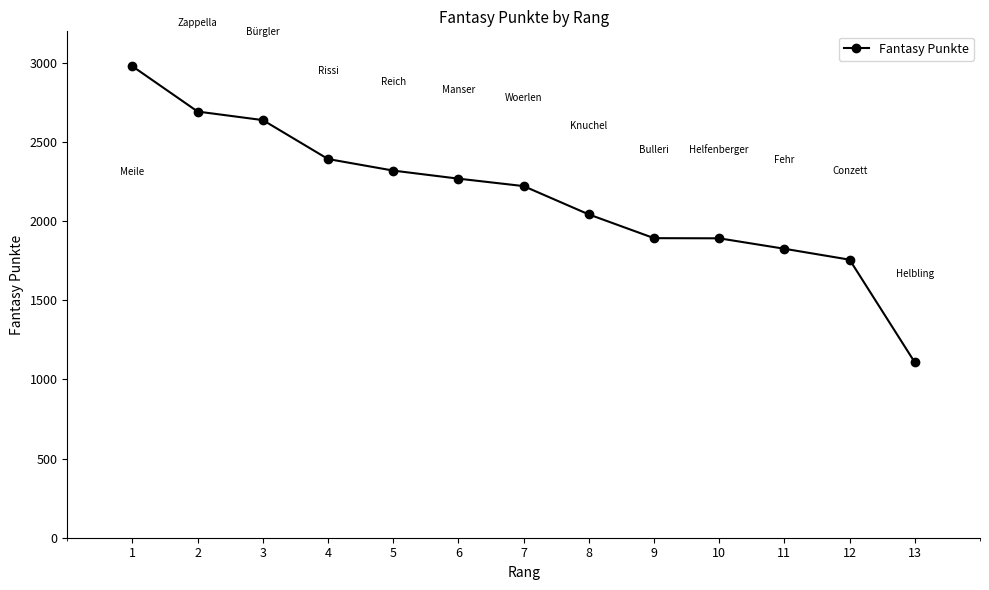

What is the sum of all values?

28034